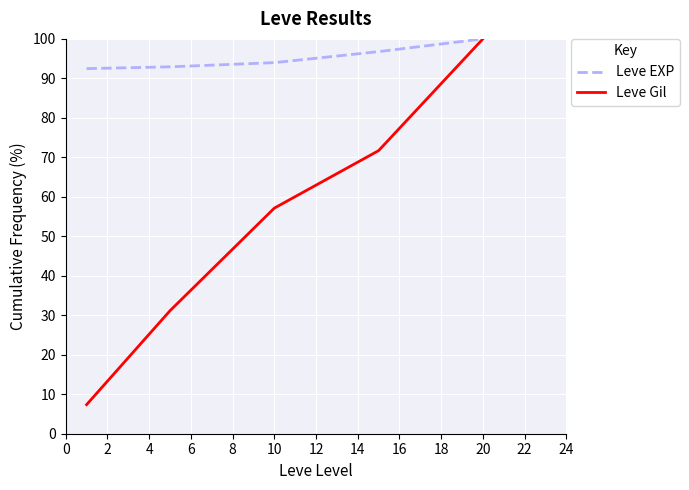

What is the greatest value displayed?

100.0